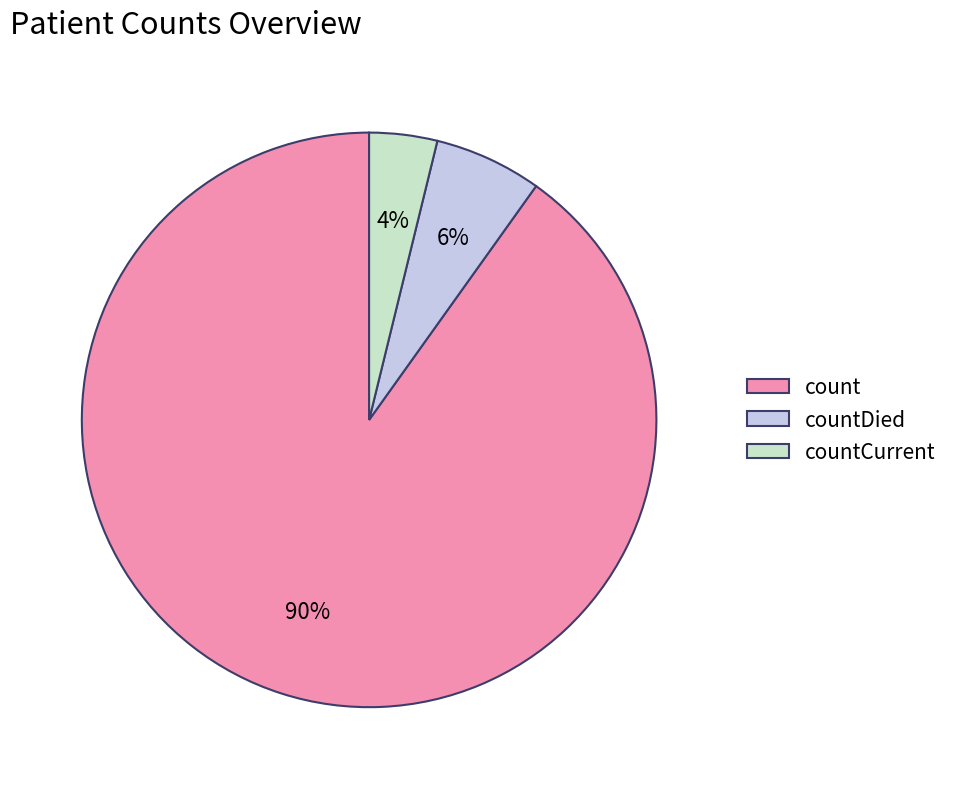

Does count account for over 50% of the chart?

Yes